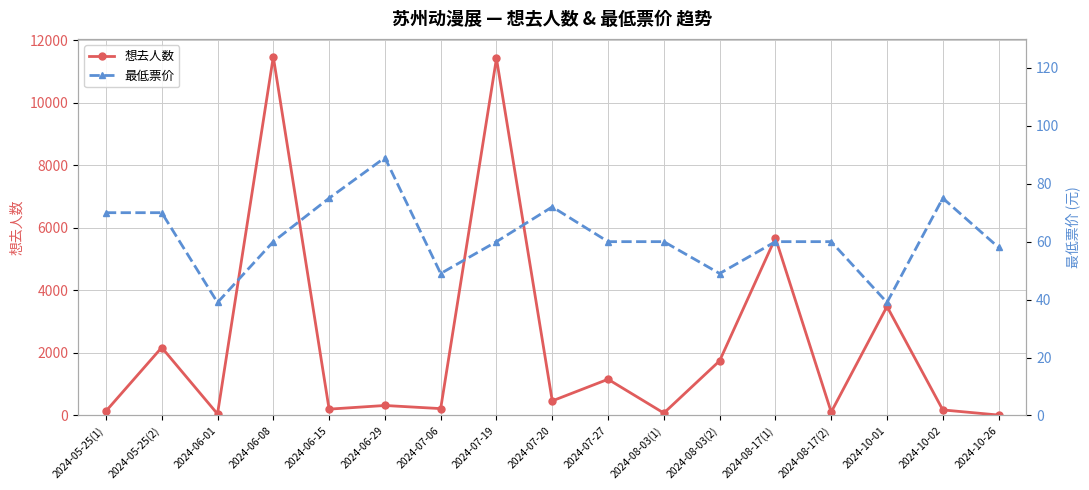

Which has a higher value, 2024-08-17(2) or 2024-10-02?

2024-10-02